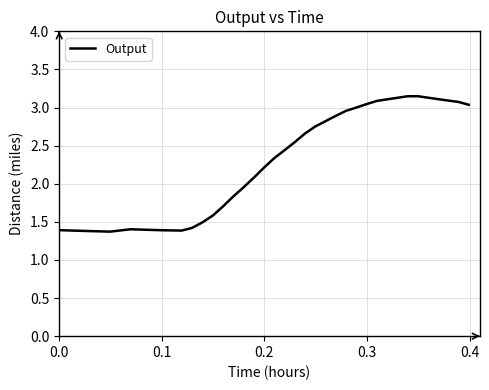

What is the difference between the maximum and minimum values?

1.8